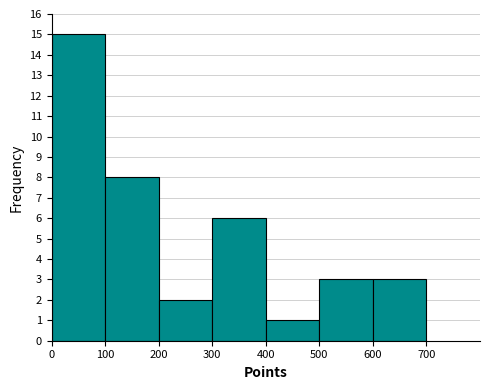

How tall is the bar that spans 300 to 400 on the x-axis? The values are not printed on the chart, so give them approximately, as read against the axis.

6